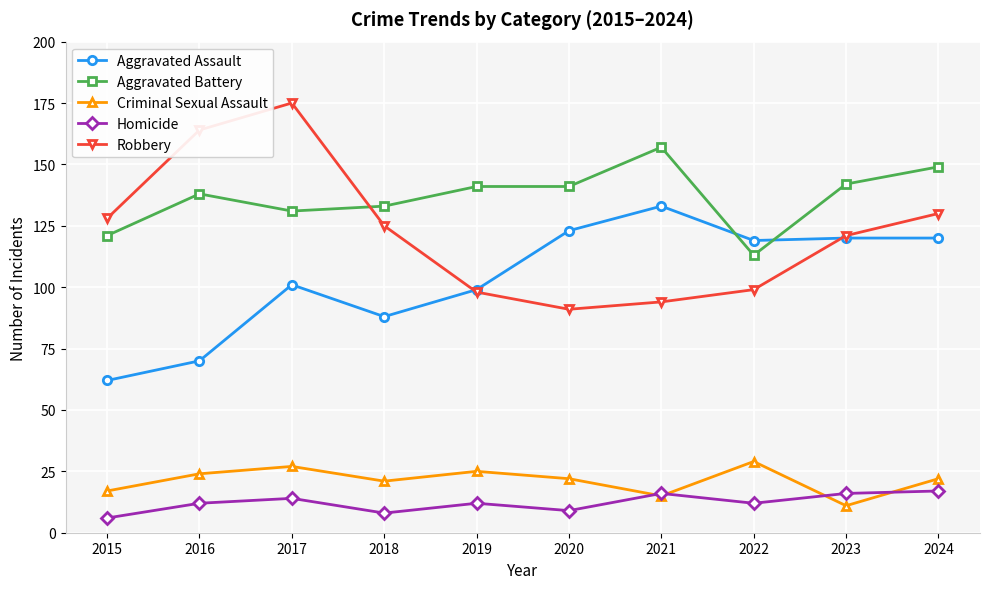

At which category is the sum across all series the highest?

2017